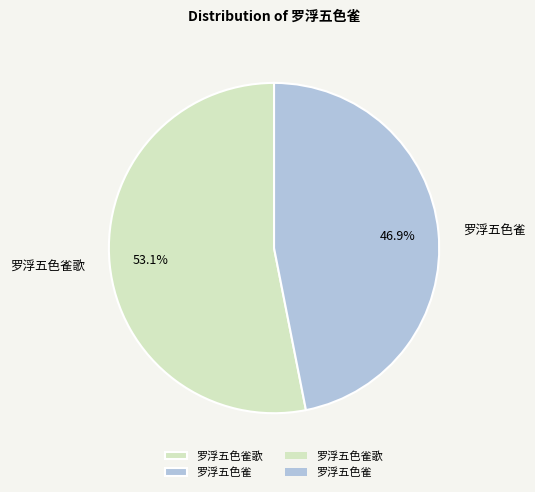

Is there a majority slice in this chart?

Yes